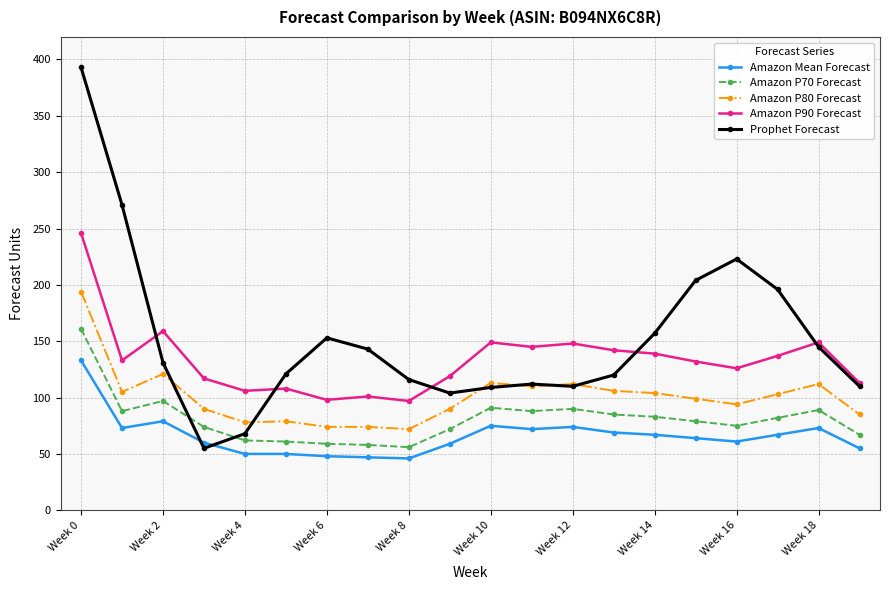

What is the minimum value shown in the chart?

46